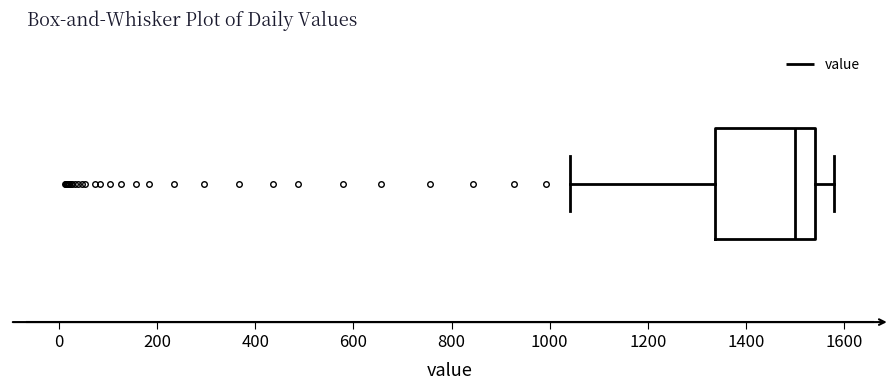

Transcribe this box plot: give where the median line is, the range the box spans, and where the two whiskers end, as read against the x-axis. The values are not printed on the chart, so give them approximately, as read against the axis.

median 1500, box 1340 to 1540, whiskers 1040 to 1580